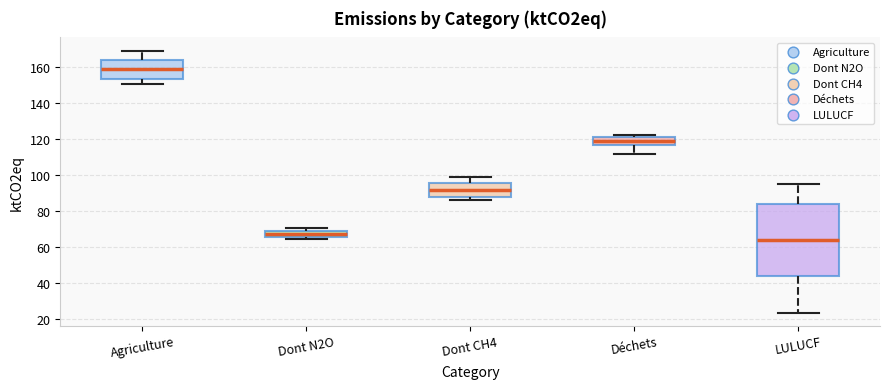

Reading left to right, read every box against the y-axis: the position of its median line, the range the box covers, and the ends of its whiskers. The values are not printed on the chart, so give them approximately, as read against the axis.

Agriculture: median 158, box 154 to 164, whiskers 150 to 170
Dont N2O: median 68 (inside the box), box 66 to 68, whiskers 64 to 70
Dont CH4: median 92, box 88 to 96, whiskers 86 to 98
Déchets: median 118, box 116 to 122, whiskers 112 to 122 (just above the box's upper edge)
LULUCF: median 64, box 44 to 84, whiskers 24 to 94